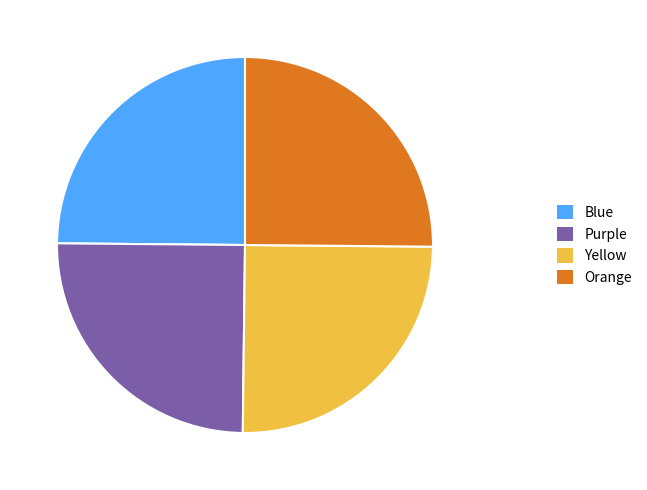

True or false: Purple accounts for 25% of the total.

True